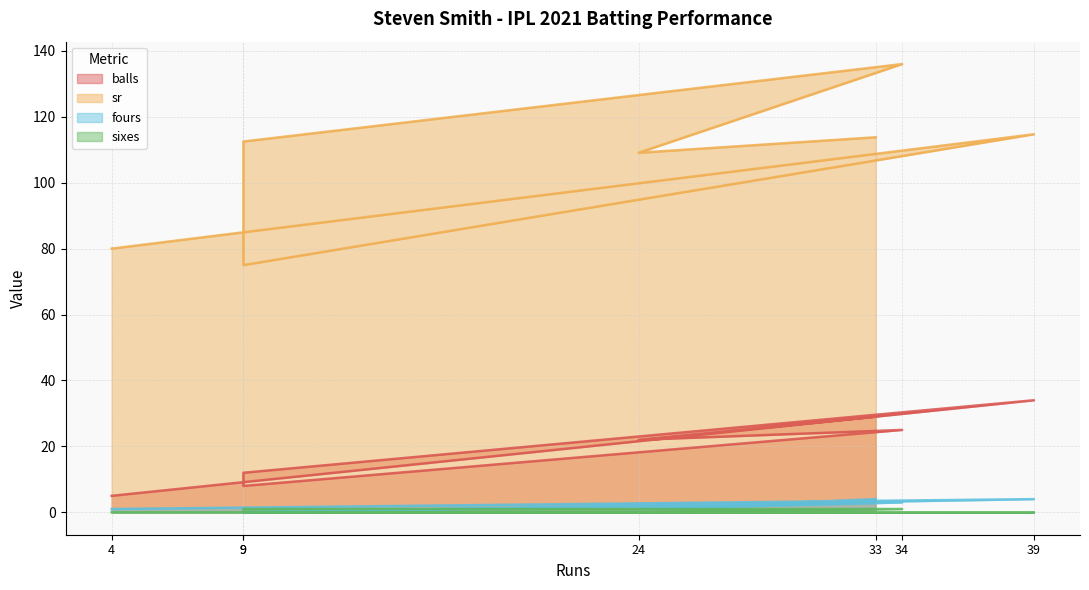

Reading left to right, list all the values displayed in this chart.

balls: 4=5.0	39=34.0	9=12.0	9=8.0	34=25.0	24=22.0	33=29.0
sr: 4=80.0	39=114.7	9=75.0	9=112.5	34=136.0	24=109.1	33=113.8
fours: 4=1.0	39=4.0	9=0.0	9=0.0	34=3.0	24=1.0	33=4.0
sixes: 4=0.0	39=0.0	9=0.0	9=1.0	34=1.0	24=0.0	33=0.0